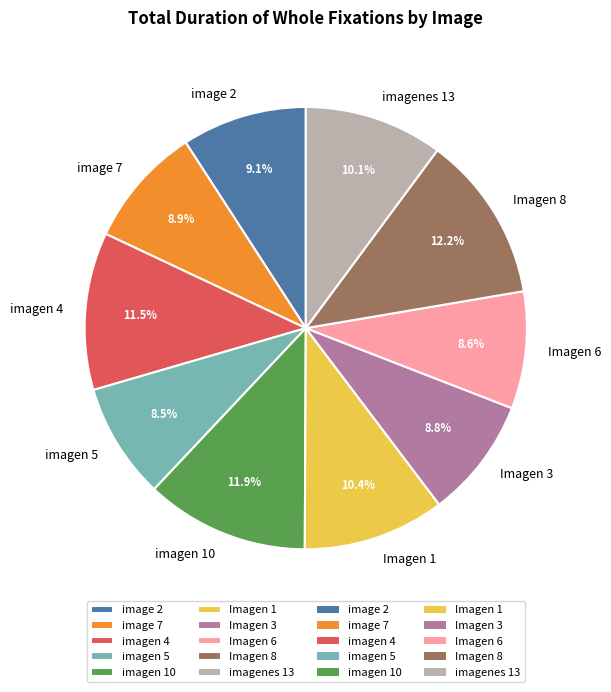

Count the number of slices in the pie.

10